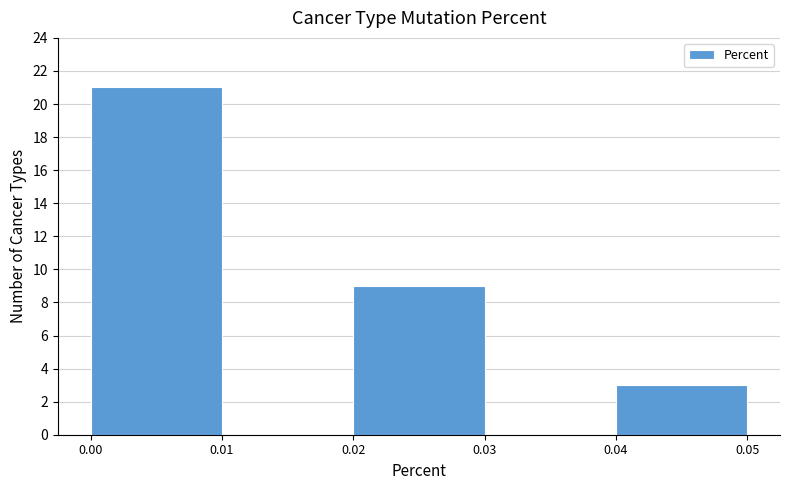

Reading left to right, transcribe this chart: for each bar, give the range it covers on the x-axis and its height. The values are not printed on the chart, so give them approximately, as read against the axis.

0.00 to 0.01: 21
0.01 to 0.02: 0
0.02 to 0.03: 9
0.03 to 0.04: 0
0.04 to 0.05: 3